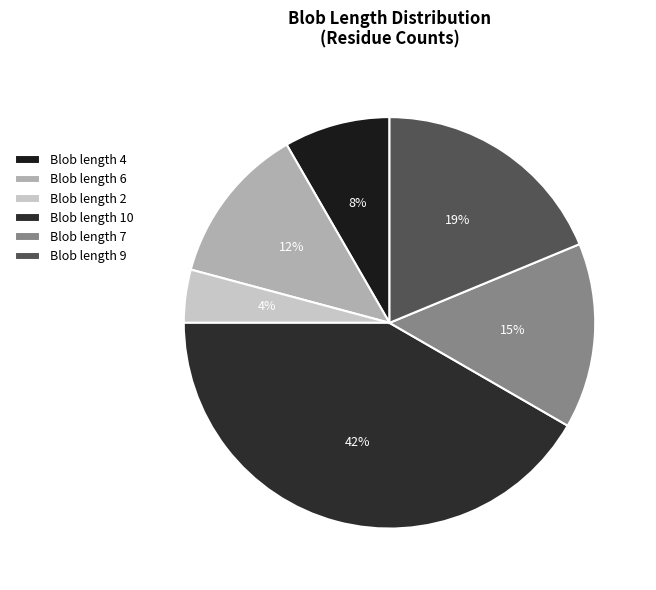

What is the smallest slice in the pie chart?

Blob length 2